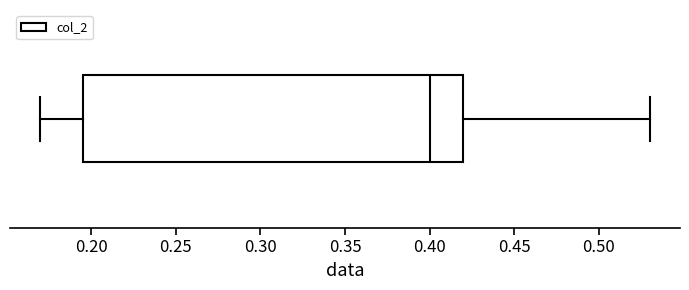

Transcribe this box plot: give where the median line is, the range the box spans, and where the two whiskers end, as read against the x-axis. The values are not printed on the chart, so give them approximately, as read against the axis.

median 0.400, box 0.195 to 0.420, whiskers 0.170 to 0.530